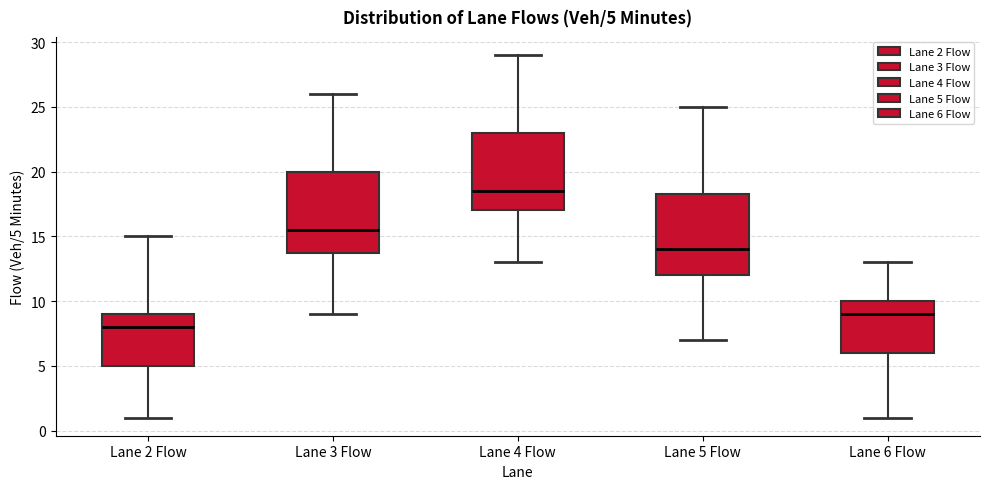

Which box has the lowest median line?

Lane 2 Flow